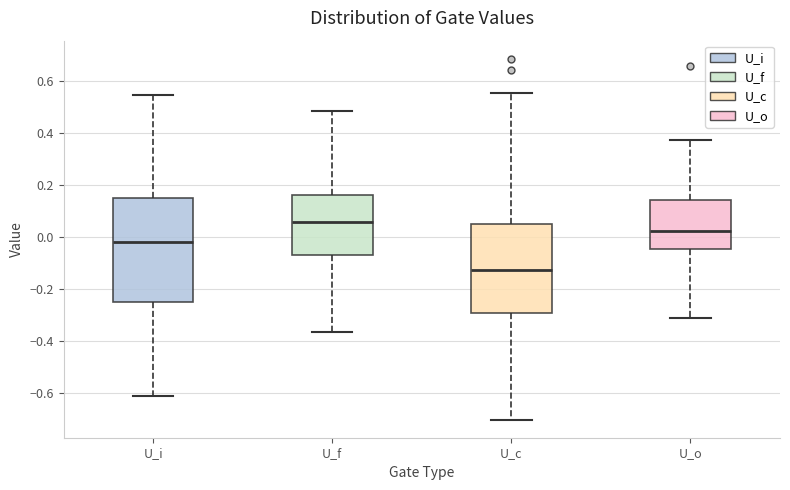

Reading left to right, read every box against the y-axis: the position of its median line, the range the box covers, and the ends of its whiskers. The values are not printed on the chart, so give them approximately, as read against the axis.

U_i: median -0.02, box -0.26 to 0.14, whiskers -0.62 to 0.54
U_f: median 0.06, box -0.08 to 0.16, whiskers -0.36 to 0.48
U_c: median -0.12, box -0.30 to 0.04, whiskers -0.70 to 0.56
U_o: median 0.02, box -0.04 to 0.14, whiskers -0.32 to 0.38